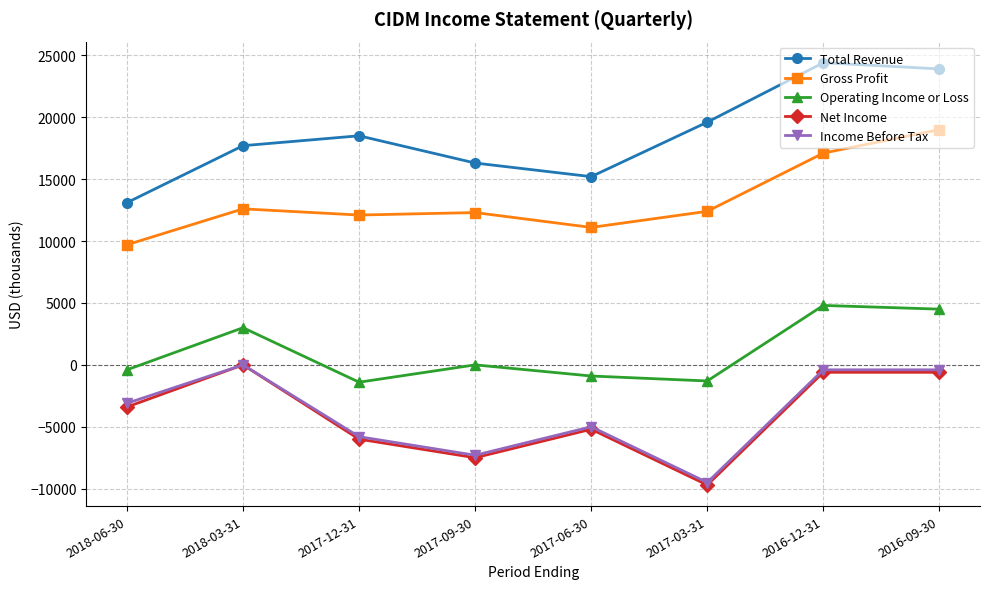

Where is Income Before Tax nearest to the value -4750?

2017-06-30